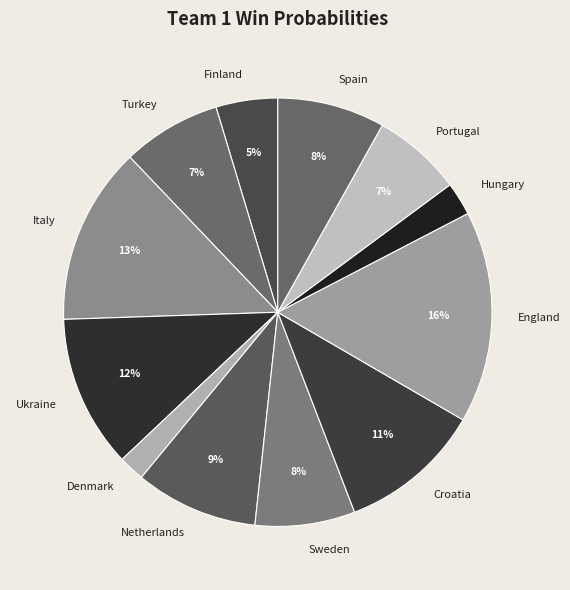

Which slice is the largest?

England